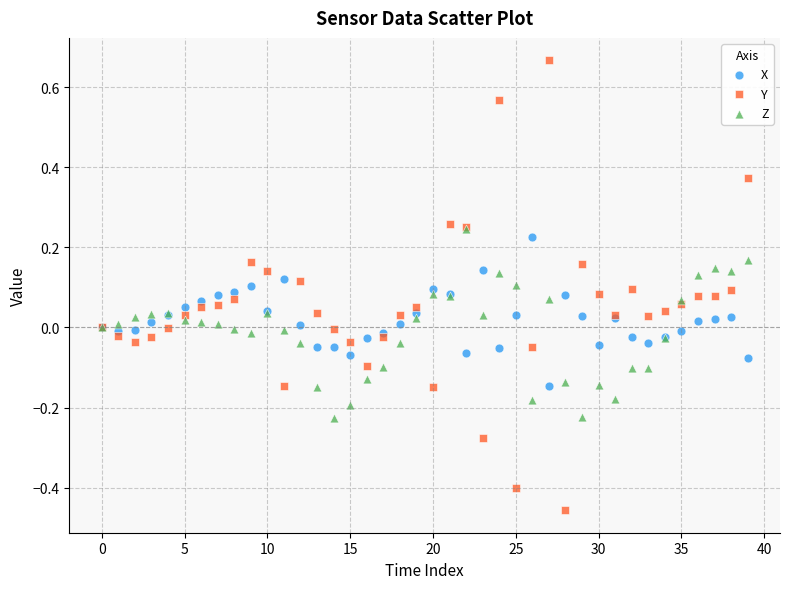

Which series reaches the minimum Y coordinate?

Y